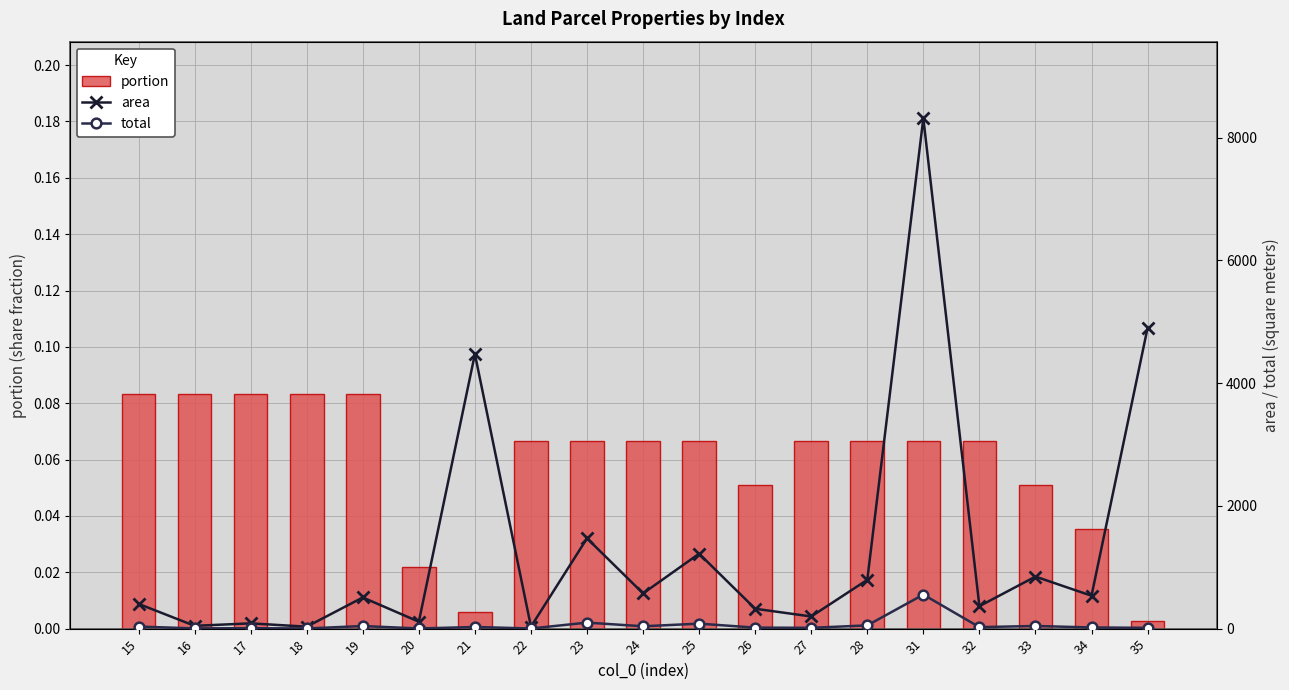

Between 22 and 18, which is larger?

18